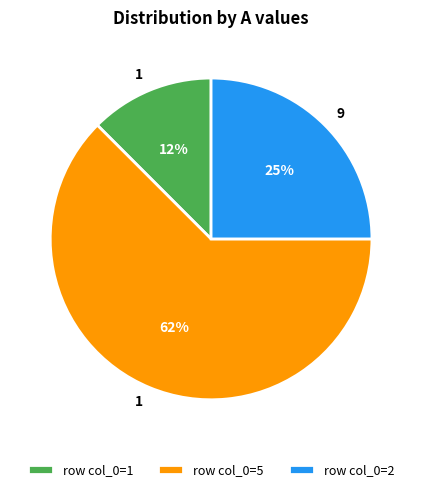

Do row col_0=5 and row col_0=1 together represent more than half of the pie?

Yes